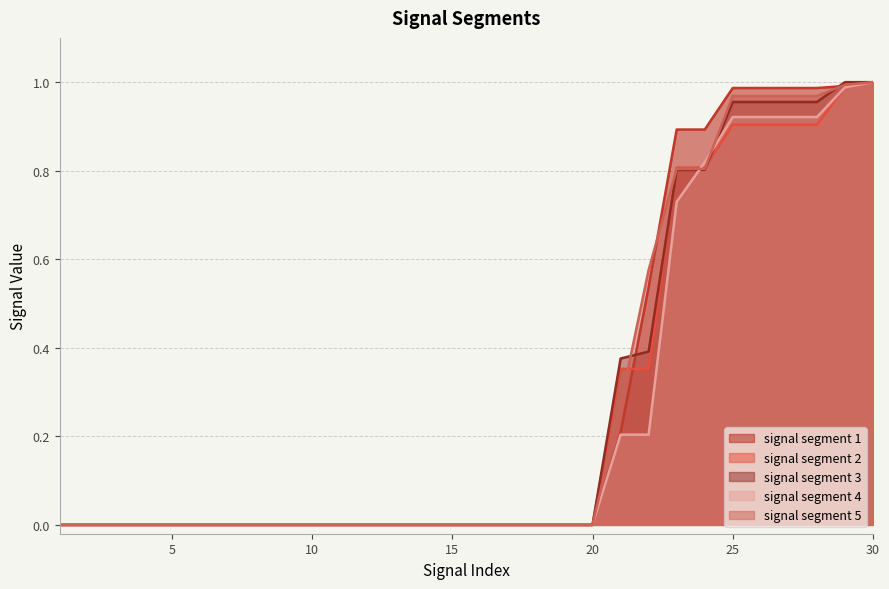

What are all the series names shown in the legend?

signal segment 1, signal segment 2, signal segment 3, signal segment 4, signal segment 5